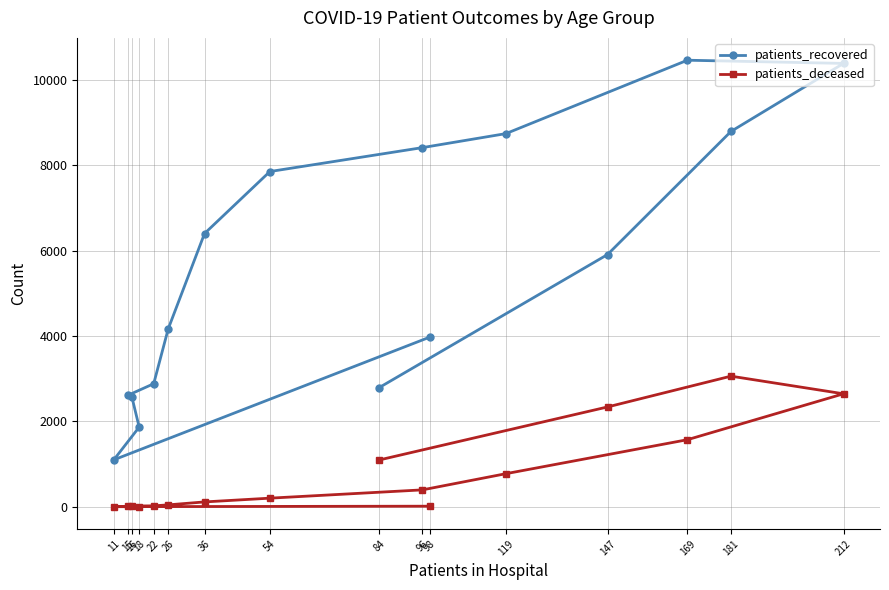

Where does the patients_deceased series first go above 202?

96